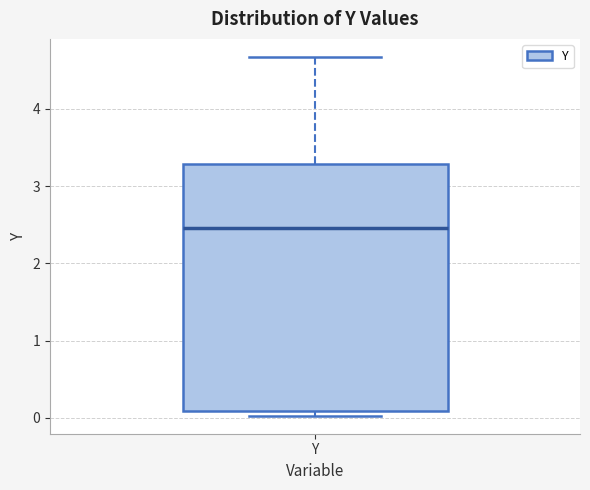

Transcribe this box plot: give where the median line is, the range the box spans, and where the two whiskers end, as read against the y-axis. The values are not printed on the chart, so give them approximately, as read against the axis.

median 2.5, box 0.1 to 3.3, whiskers 0.0 to 4.7